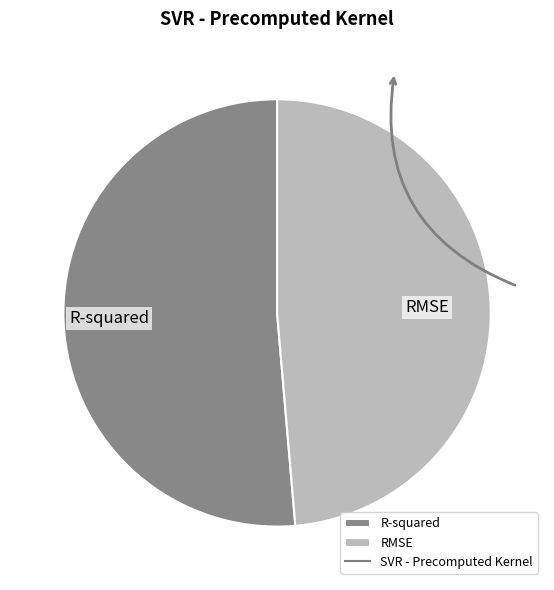

Which slice is the largest?

R-squared